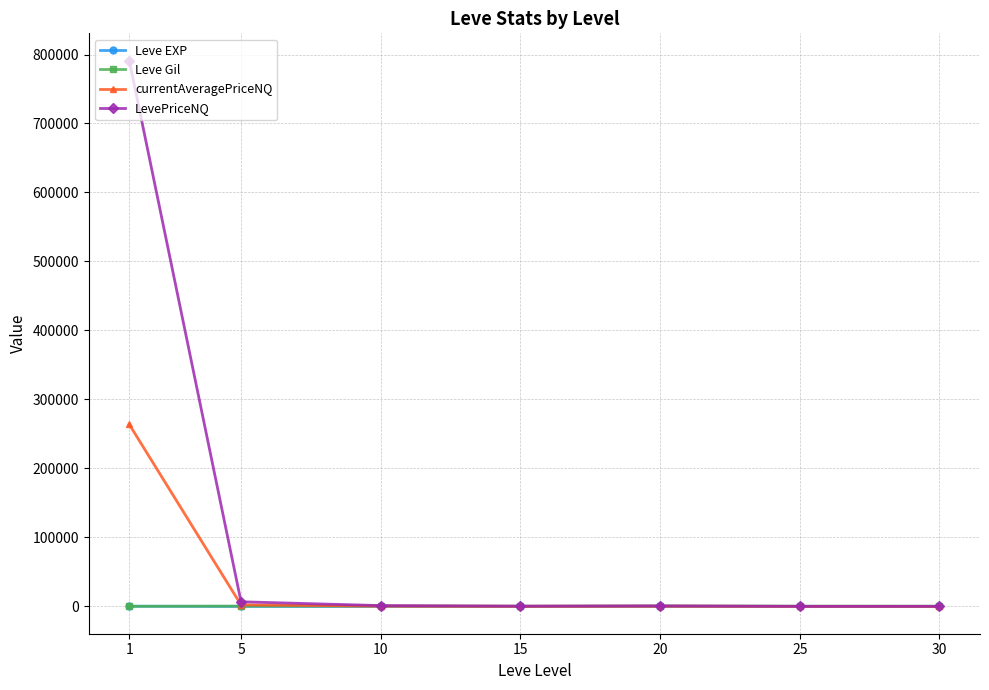

What is the maximum value shown in the chart?

791134.5